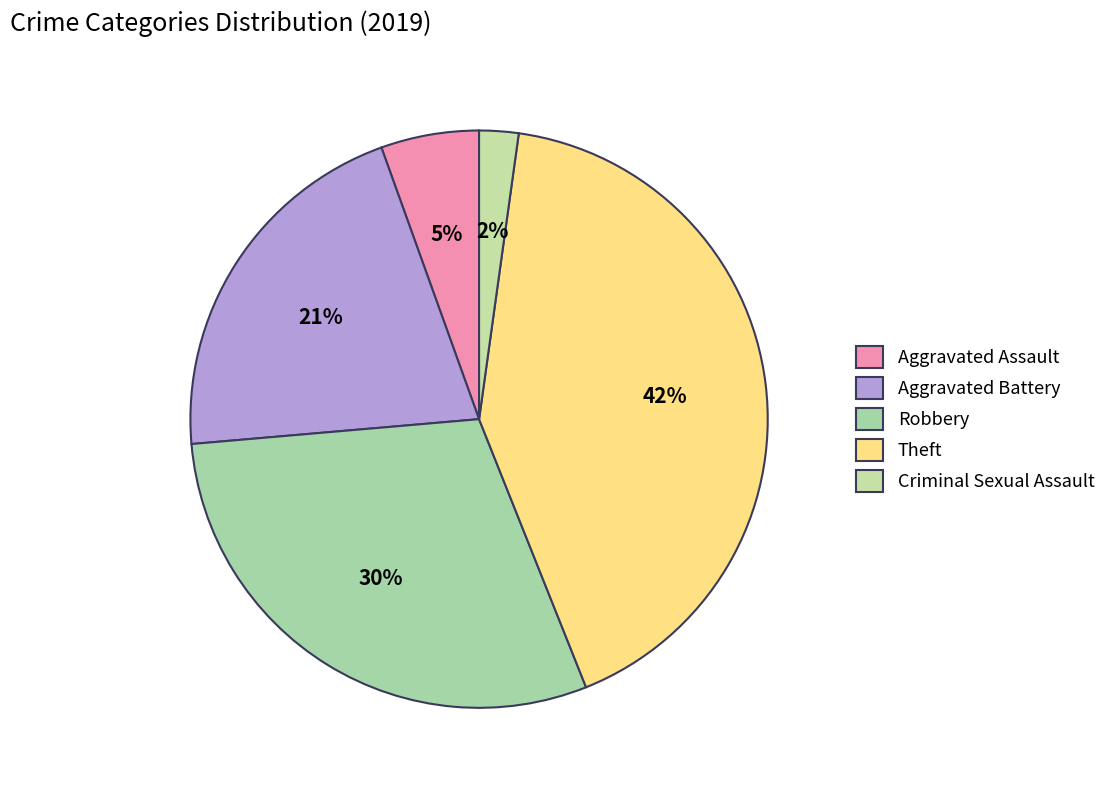

How many slices are in this pie chart?

5